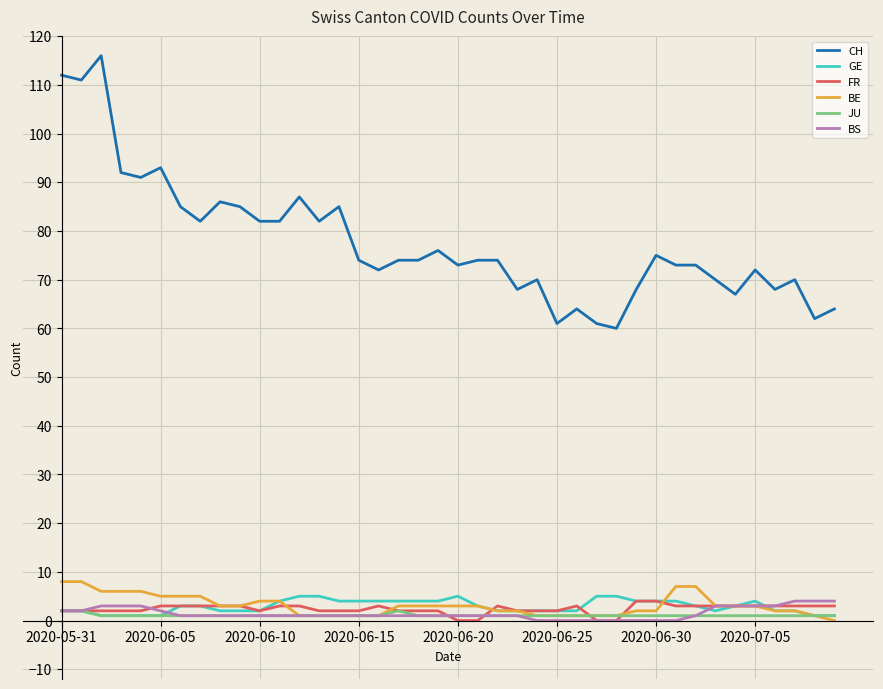

Which series has the largest total across all categories?

CH